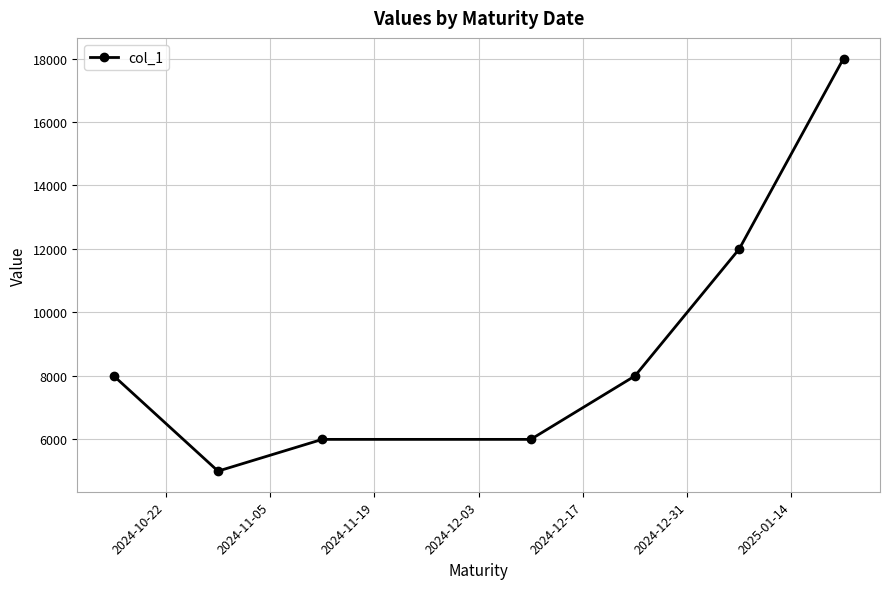

What is the sum of all values?

63000